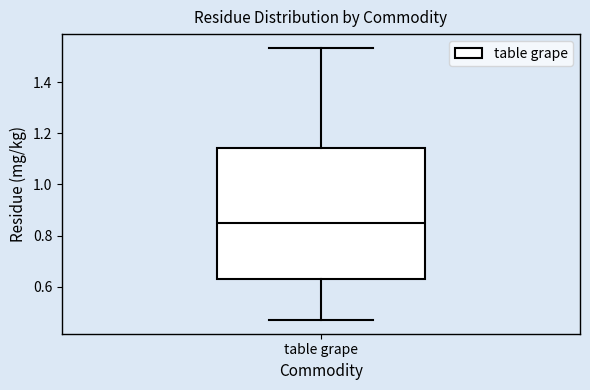

Read this box plot against the y-axis: the position of the median line, the range covered by the box, and the ends of both whiskers. The values are not printed on the chart, so give them approximately, as read against the axis.

median 0.84, box 0.64 to 1.14, whiskers 0.46 to 1.54